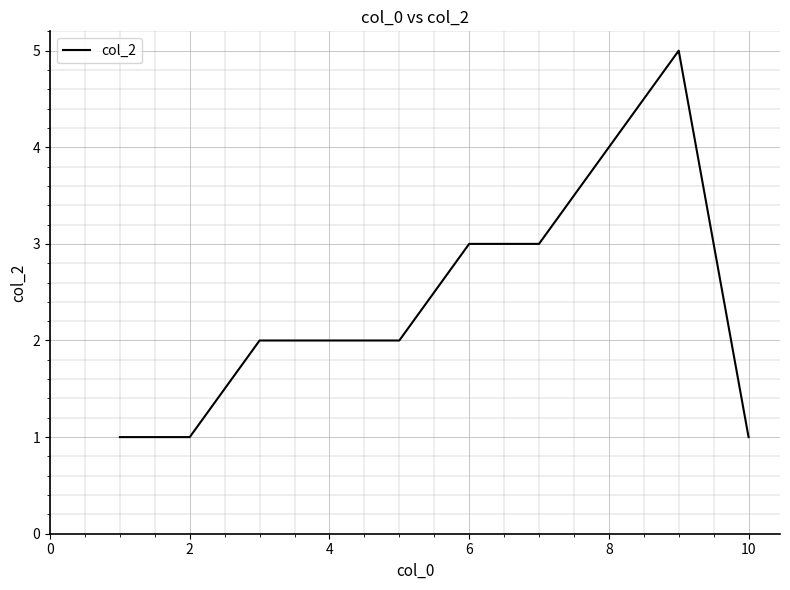

Reading right to left, transcribe all the data shown in this chart.

1	5	4	3	3	2	2	2	1	1